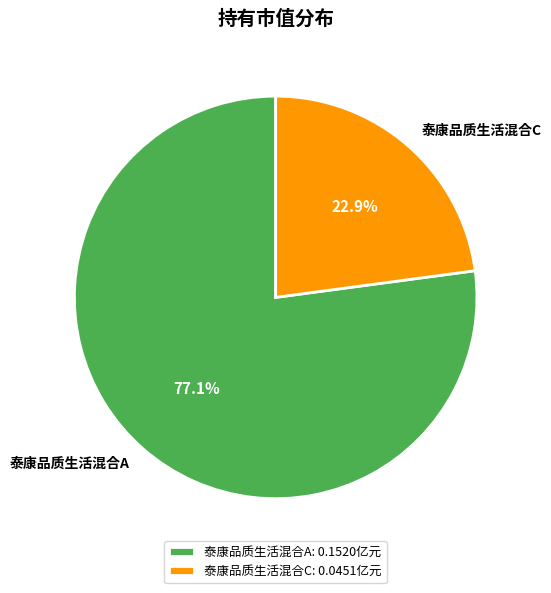

Which category has the smallest portion of the pie?

泰康品质生活混合C